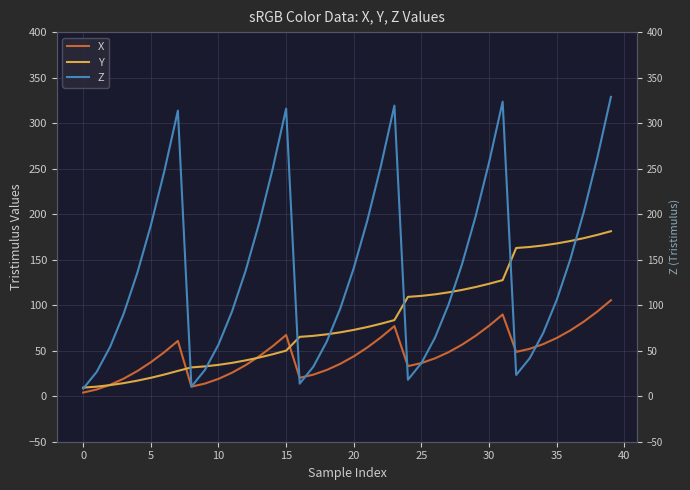

How many values in the Z series are below 135?

20